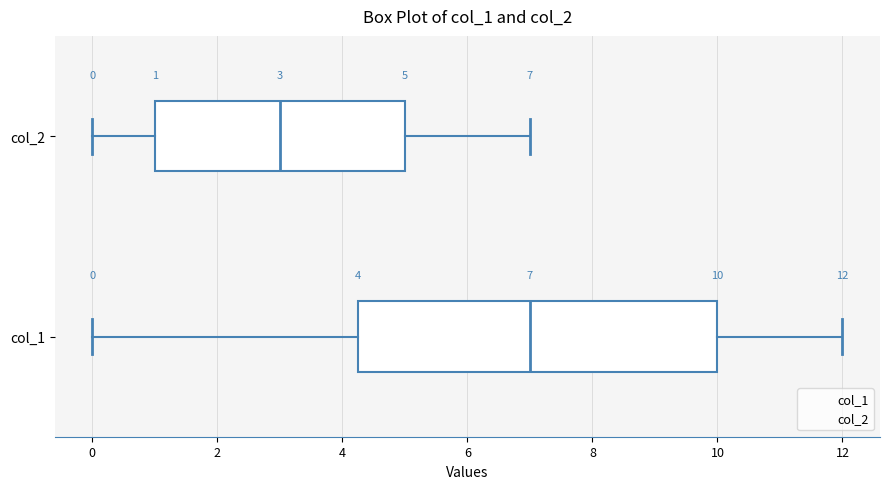

Which box's median line is the furthest to the right?

col_1